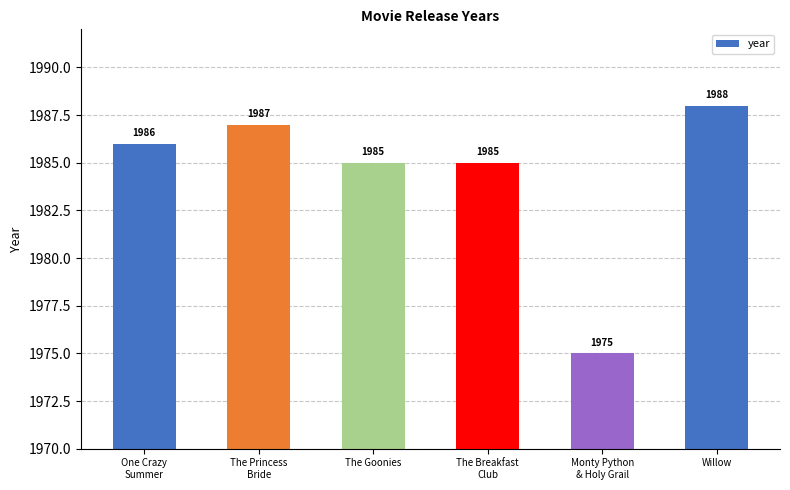

What is the sum of all values?

11906